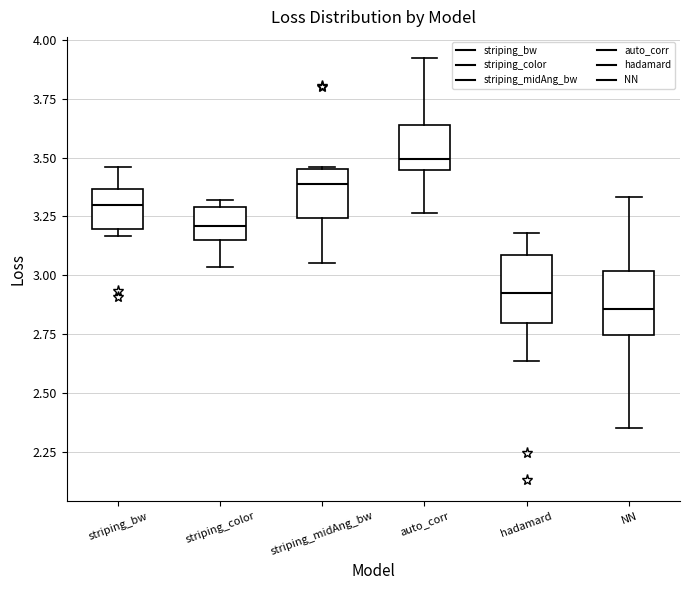

Reading left to right, read every box against the y-axis: the position of its median line, the range the box covers, and the ends of its whiskers. The values are not printed on the chart, so give them approximately, as read against the axis.

striping_bw: median 3.30, box 3.20 to 3.35, whiskers 3.15 to 3.45
striping_color: median 3.20, box 3.15 to 3.30, whiskers 3.05 to 3.30 (just above the box's upper edge)
striping_midAng_bw: median 3.40, box 3.25 to 3.45, whiskers 3.05 to 3.45
auto_corr: median 3.50, box 3.45 to 3.65, whiskers 3.25 to 3.90
hadamard: median 2.95, box 2.80 to 3.10, whiskers 2.65 to 3.20
NN: median 2.85, box 2.75 to 3.00, whiskers 2.35 to 3.35